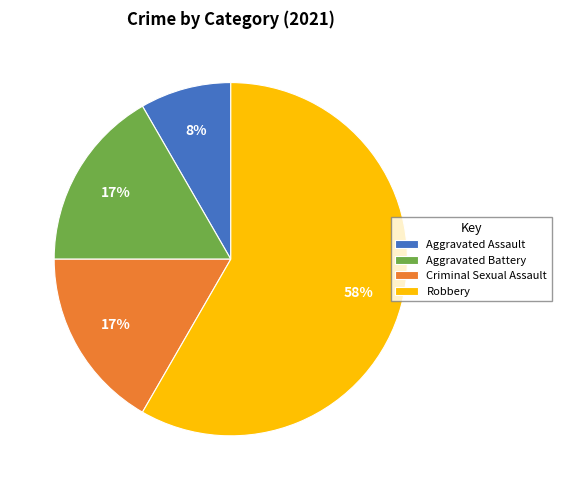

How many slices are in this pie chart?

4